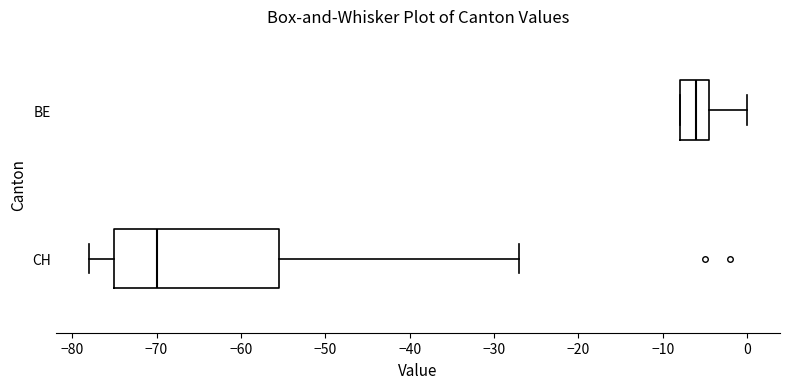

Which box has the furthest to the right median line?

BE